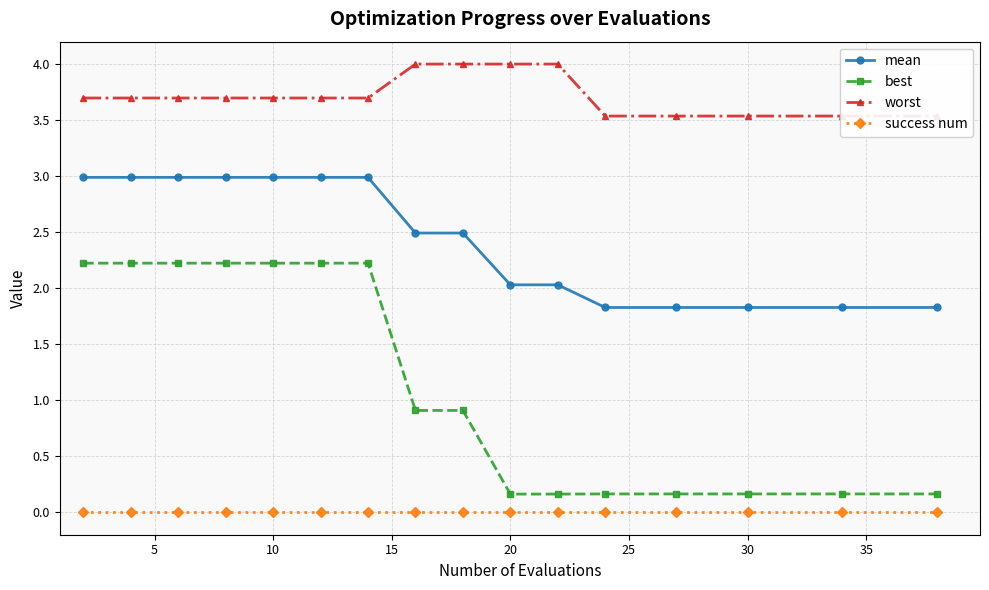

What is the maximum value for best?

2.2